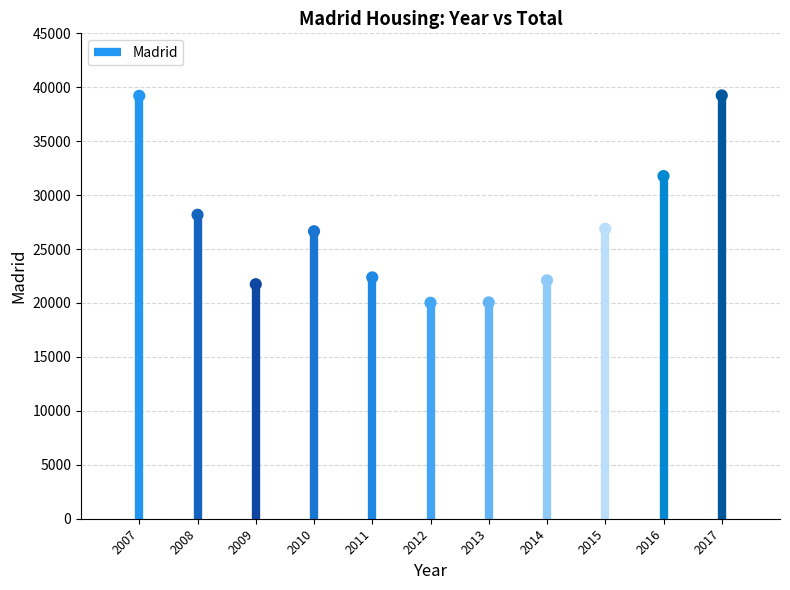

What Y value in the scatter plot is closest to 29633?

28179